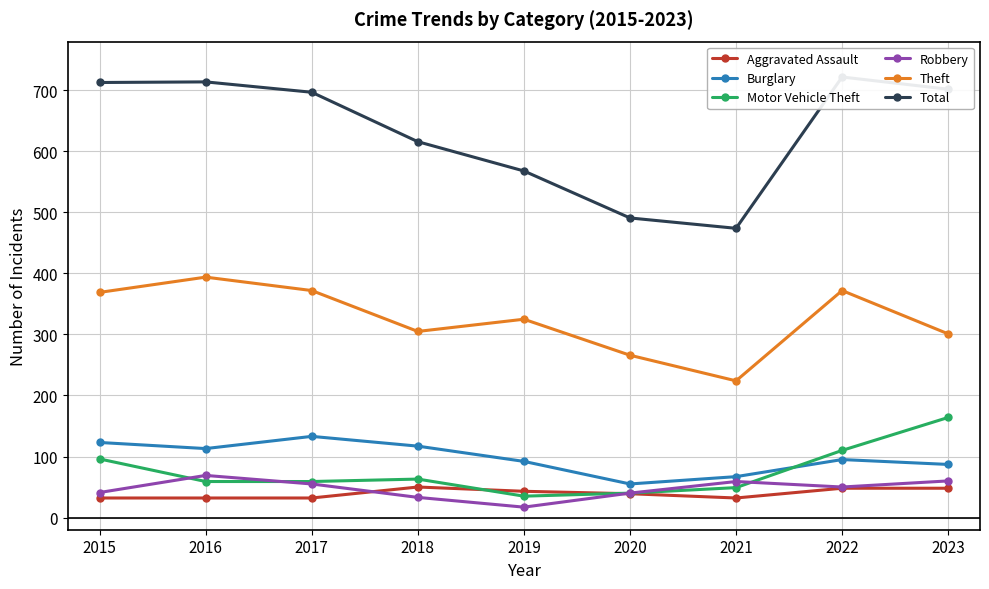

What is the maximum value for Theft?

394